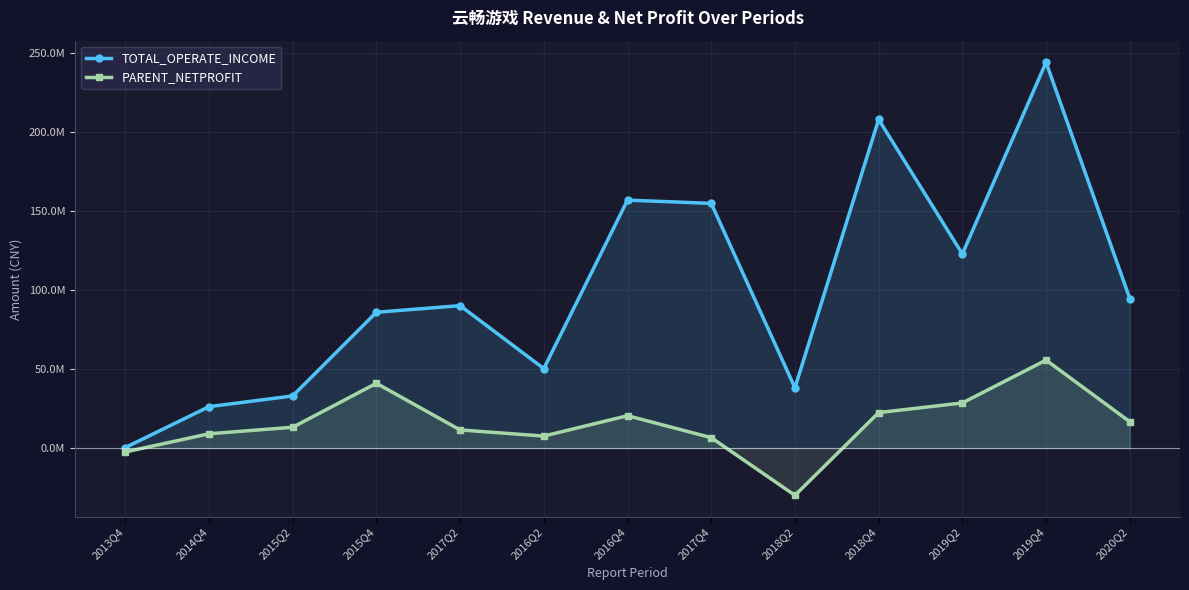

How many negative values does the PARENT_NETPROFIT series have?

2